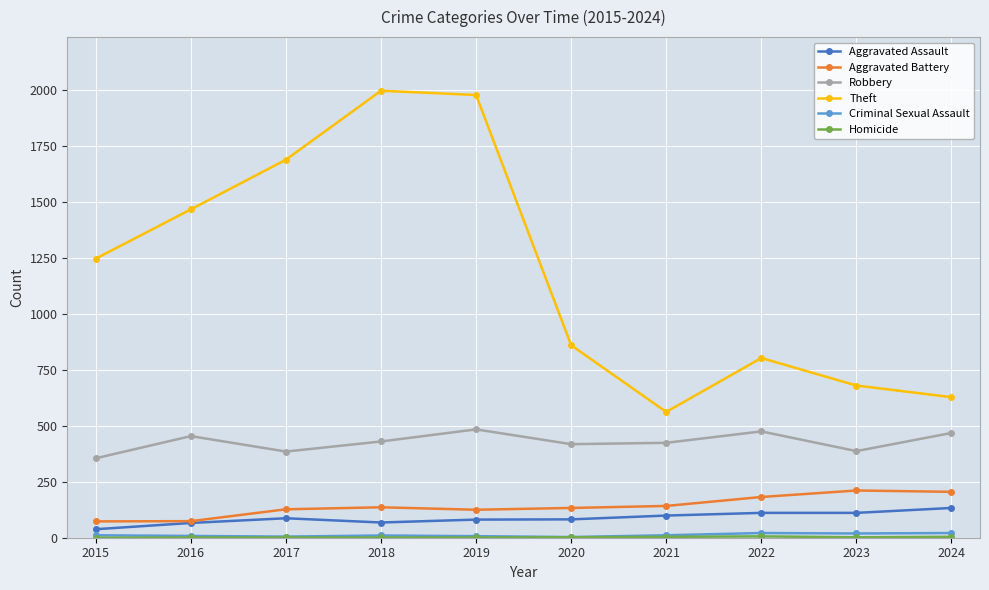

True or false: Robbery and Aggravated Assault cross at least once.

False